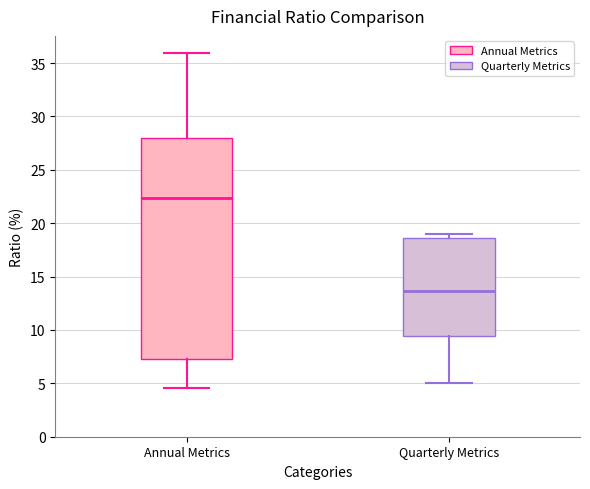

Reading left to right, transcribe this box plot: for each box, give where its median line is, the range the box spans, and where its two whiskers end, as read against the y-axis. The values are not printed on the chart, so give them approximately, as read against the axis.

Annual Metrics: median 22.5, box 7.0 to 28.0, whiskers 4.5 to 36.0
Quarterly Metrics: median 13.5, box 9.5 to 18.5, whiskers 5.0 to 19.0